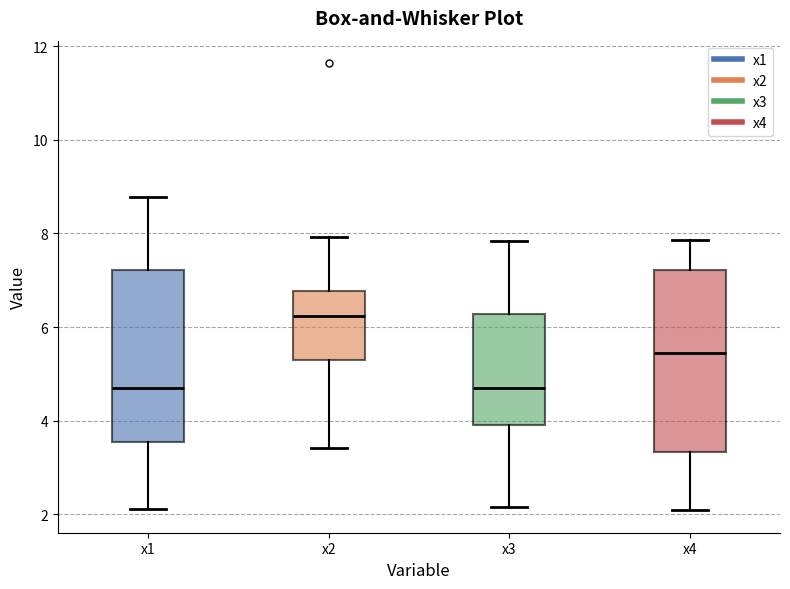

Reading left to right, transcribe this box plot: for each box, give where its median line is, the range the box spans, and where its two whiskers end, as read against the y-axis. The values are not printed on the chart, so give them approximately, as read against the axis.

x1: median 4.6, box 3.6 to 7.2, whiskers 2.2 to 8.8
x2: median 6.2, box 5.2 to 6.8, whiskers 3.4 to 8.0
x3: median 4.6, box 4.0 to 6.2, whiskers 2.2 to 7.8
x4: median 5.4, box 3.4 to 7.2, whiskers 2.0 to 7.8